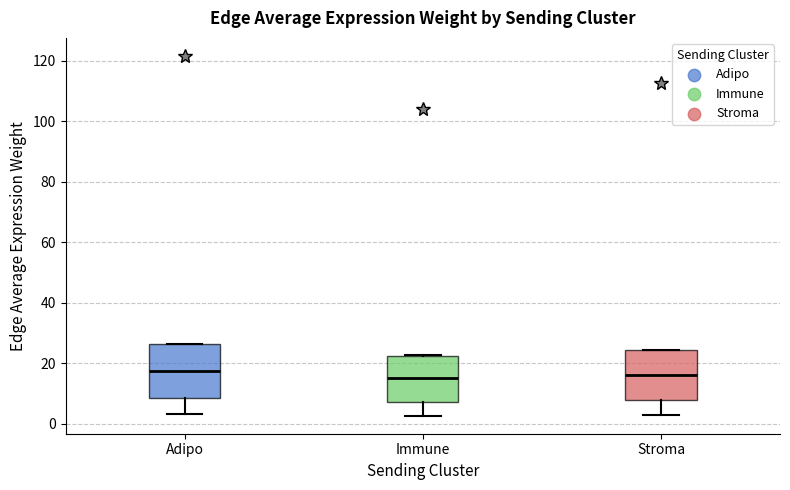

Reading left to right, read every box against the y-axis: the position of its median line, the range the box covers, and the ends of its whiskers. The values are not printed on the chart, so give them approximately, as read against the axis.

Adipo: median 18, box 8 to 26, whiskers 4 to 26
Immune: median 16, box 8 to 22, whiskers 2 to 22
Stroma: median 16, box 8 to 24, whiskers 2 to 24